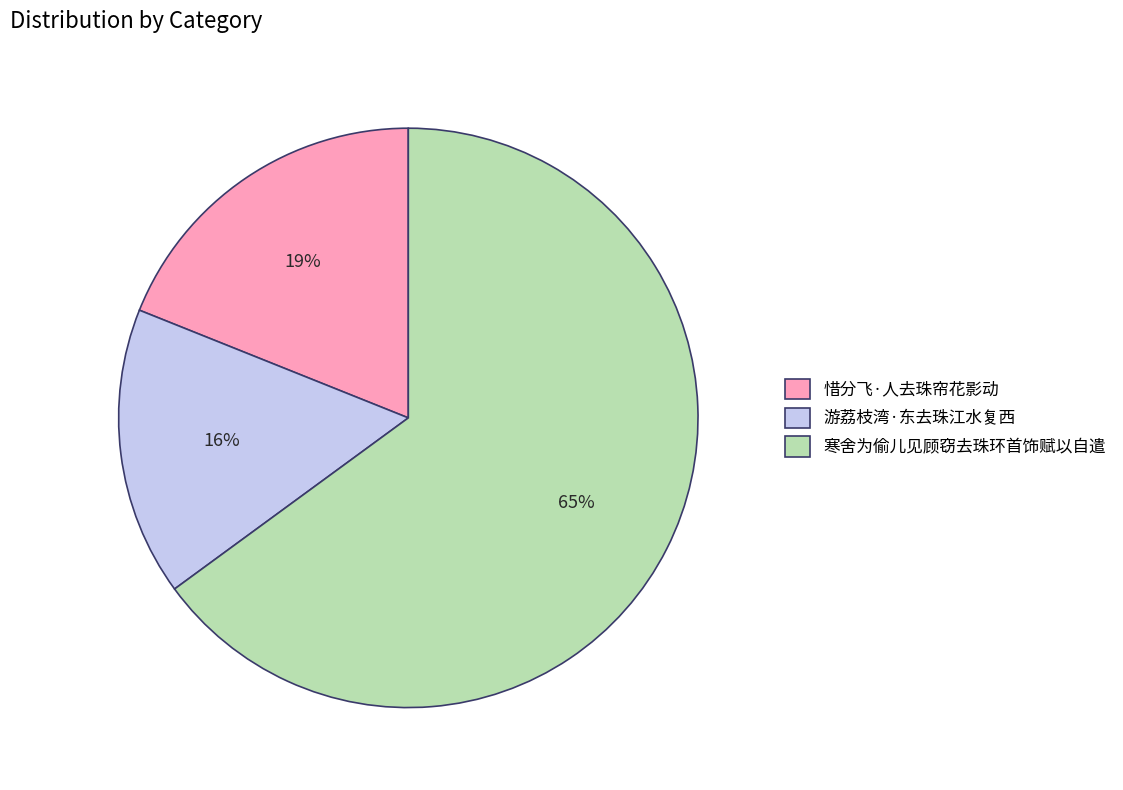

Which slice is the smallest?

游荔枝湾·东去珠江水复西